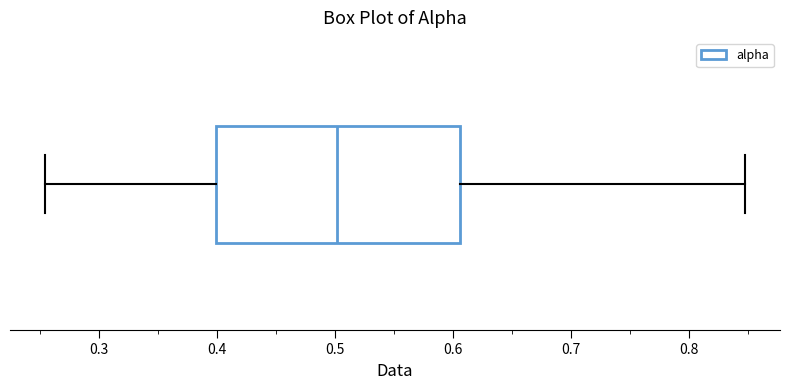

Transcribe this box plot: give where the median line is, the range the box spans, and where the two whiskers end, as read against the x-axis. The values are not printed on the chart, so give them approximately, as read against the axis.

median 0.50, box 0.40 to 0.61, whiskers 0.25 to 0.85